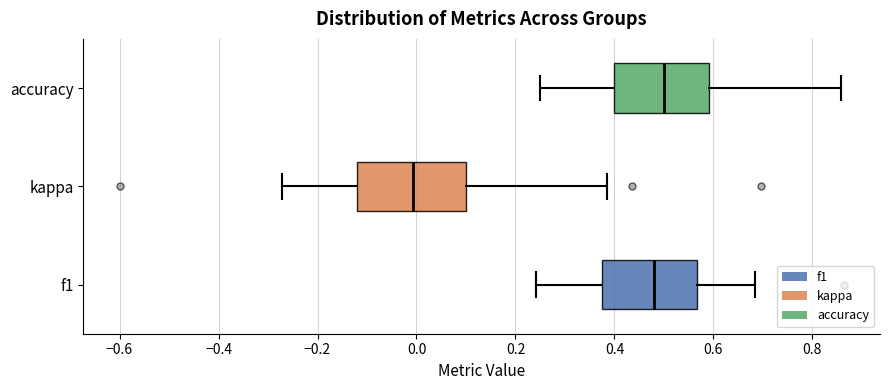

Which box is the widest, from its left edge to its right edge?

kappa